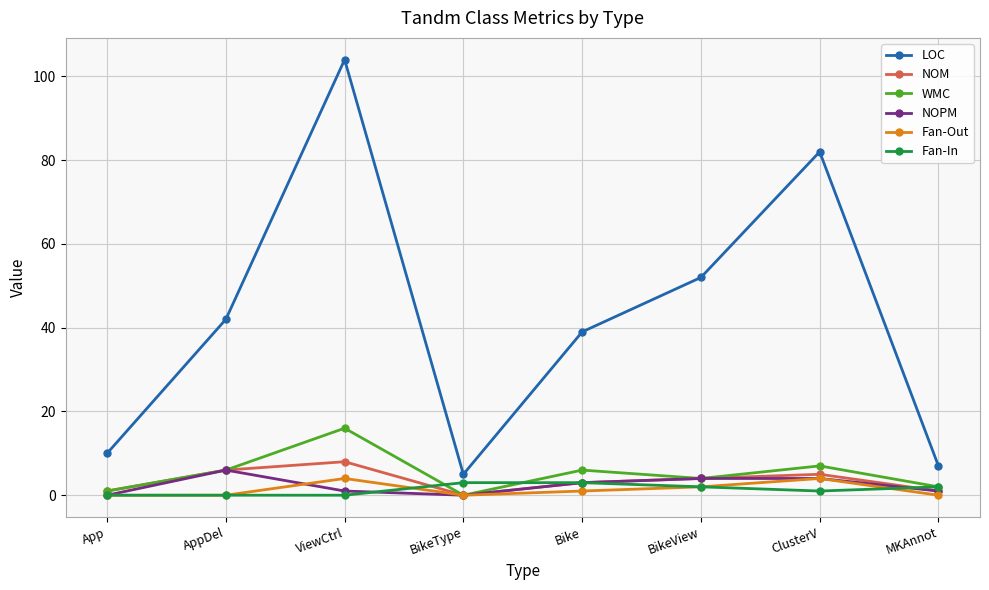

How many lines are shown in the chart?

6